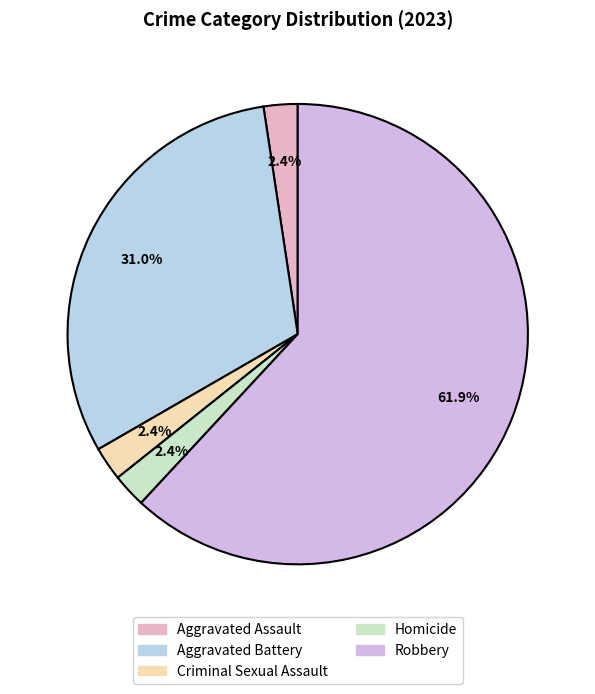

Which category accounts for the majority?

Robbery